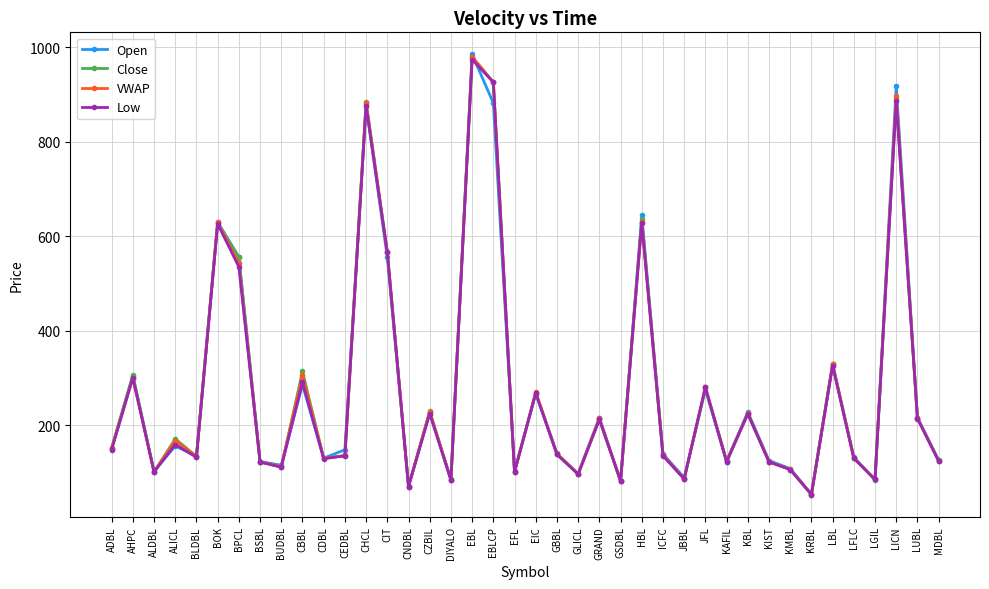

How many lines are shown in the chart?

4